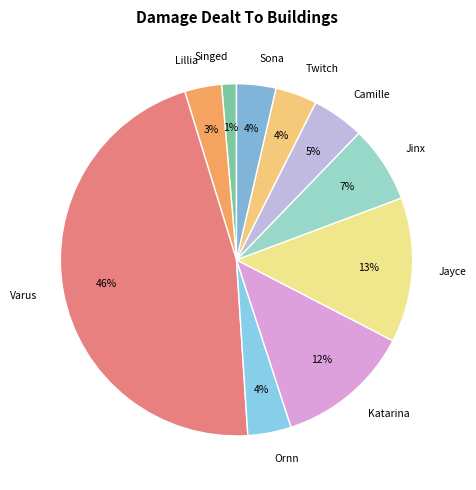

Count the number of slices in the pie.

10